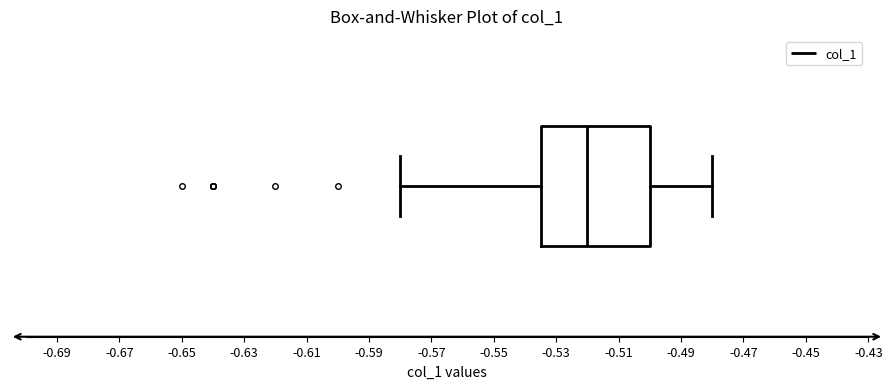

Where does the left whisker of the box end on the x-axis? The values are not printed on the chart, so give them approximately, as read against the axis.

-0.580